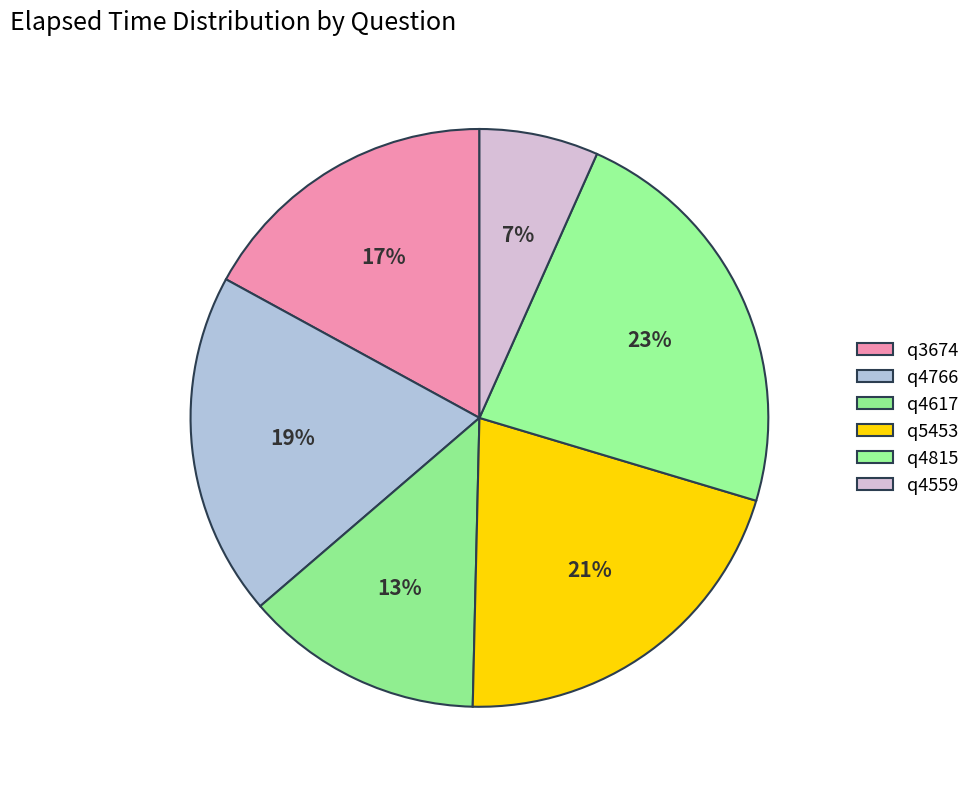

To the nearest percent, what is the difference between the largest and smallest slice percentages?

16%